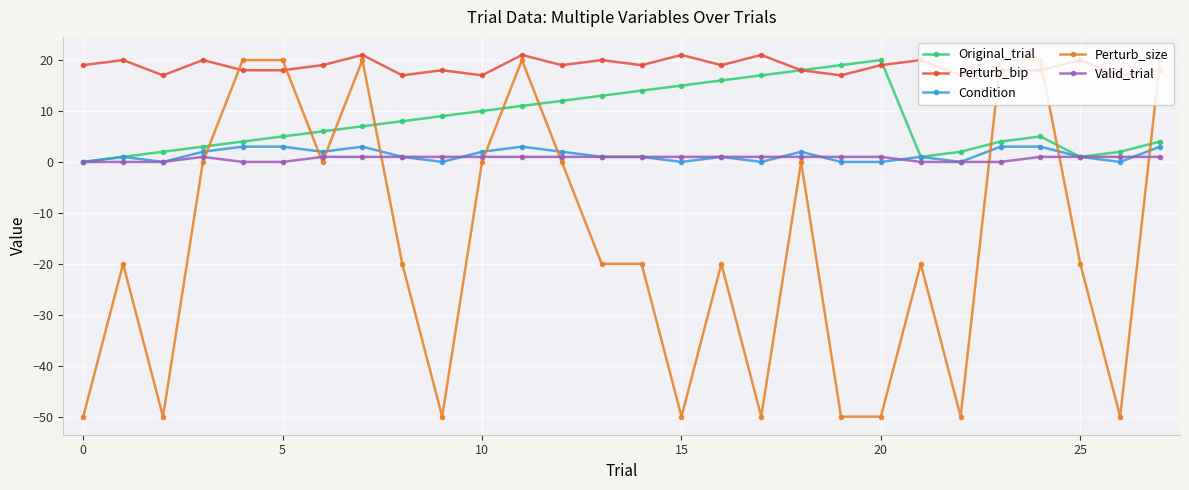

True or false: Valid_trial and Perturb_bip intersect in this chart.

False